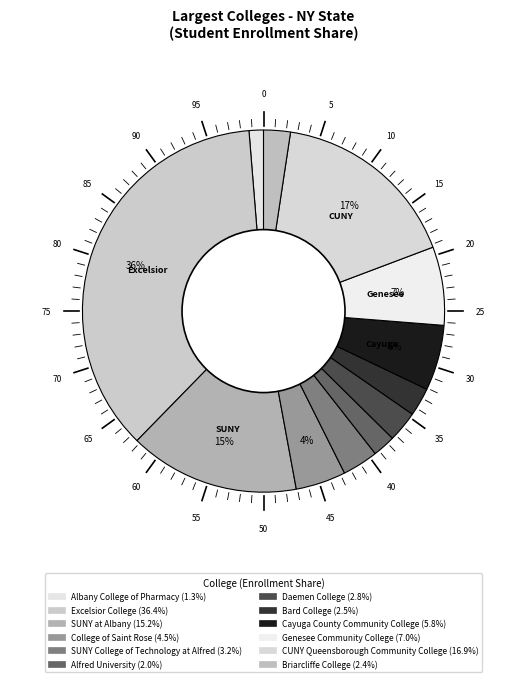

Count the number of slices in the pie.

12